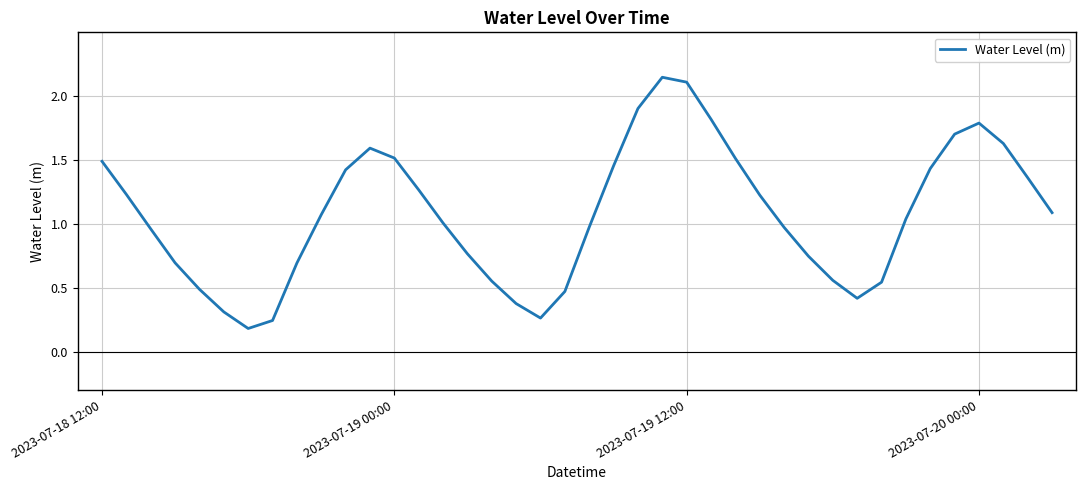

What is the average value?

1.1